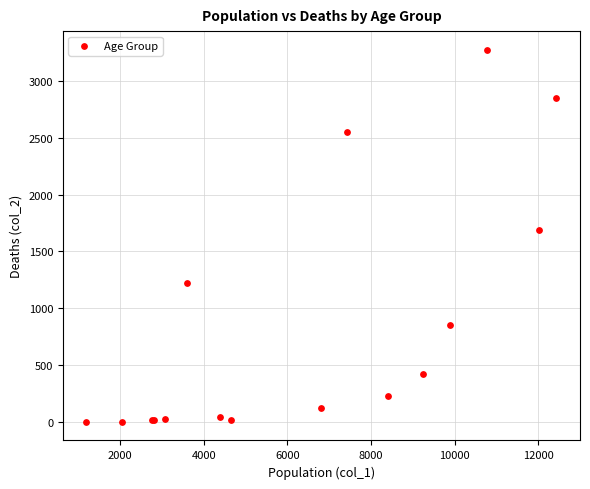

What Y value in the scatter plot is closest to 1638?

1690